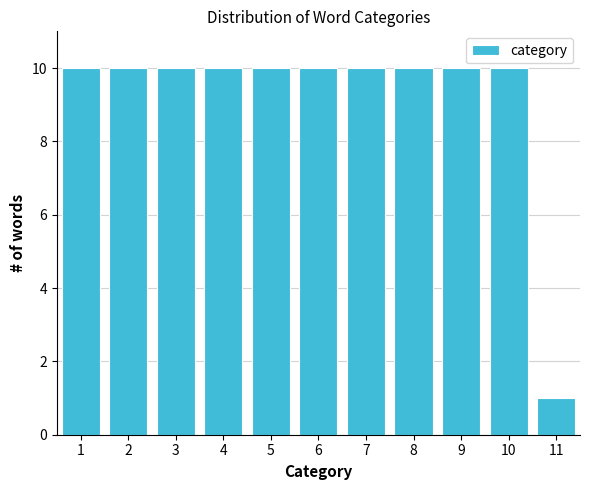

Reading left to right, extract all data points from this chart.

10	10	10	10	10	10	10	10	10	10	1